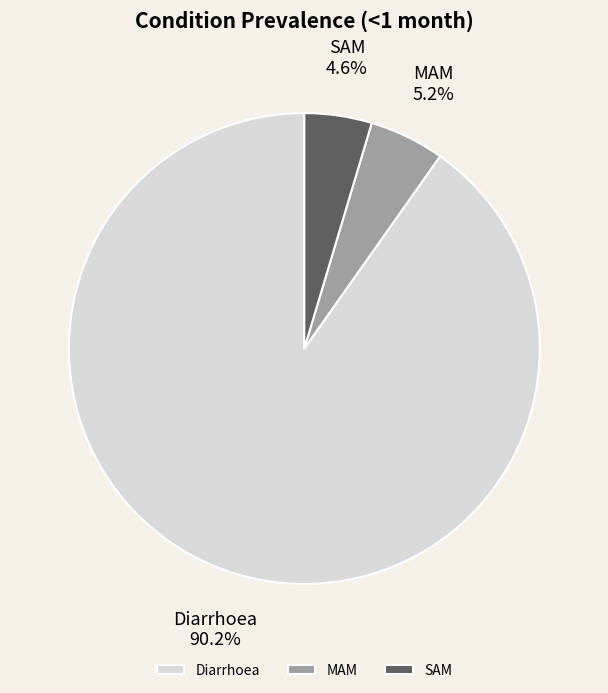

Which has a higher value, SAM or Diarrhoea?

Diarrhoea